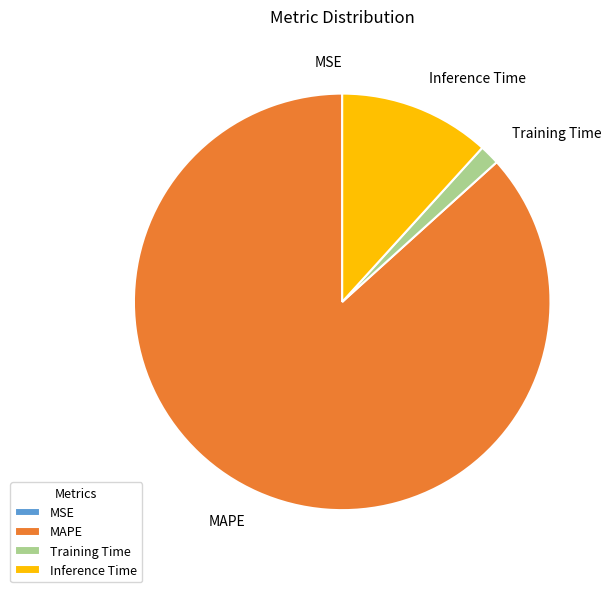

What is the largest slice in the pie chart?

MAPE